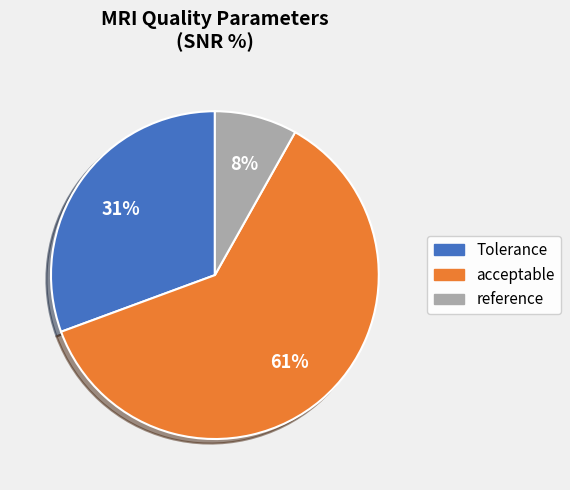

To the nearest percent, what is the average slice percentage?

33%